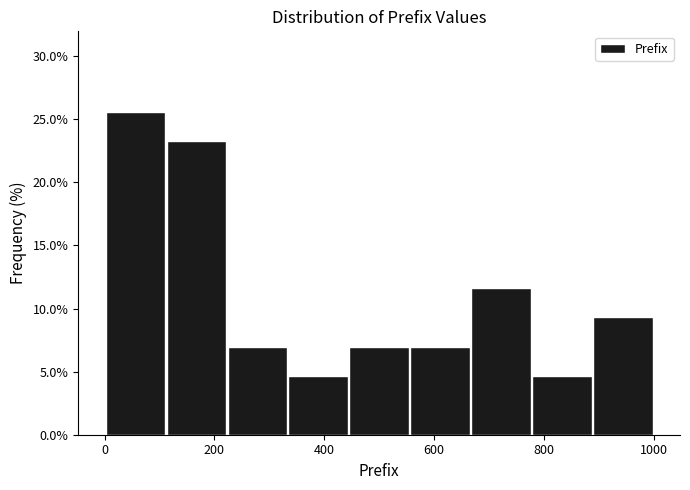

Reading left to right, transcribe this chart: for each bar, give the range it covers on the x-axis and its height. Neither the bar edges nor the heights are printed on the chart, so give them approximately, as read against the axes.

0 to 120: 25.5
120 to 220: 23.5
220 to 340: 7.0
340 to 440: 4.5
440 to 560: 7.0
560 to 660: 7.0
660 to 780: 11.5
780 to 880: 4.5
880 to 1000: 9.5